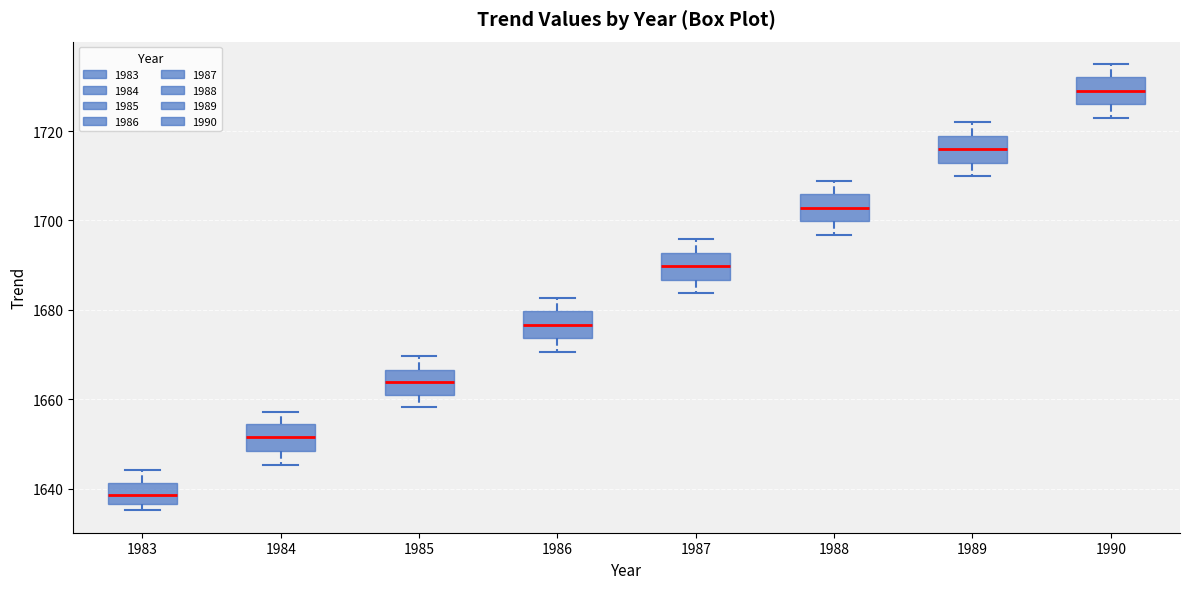

Where does the median line of the box at x = 1984 sit on the y-axis? The values are not printed on the chart, so give them approximately, as read against the axis.

1652